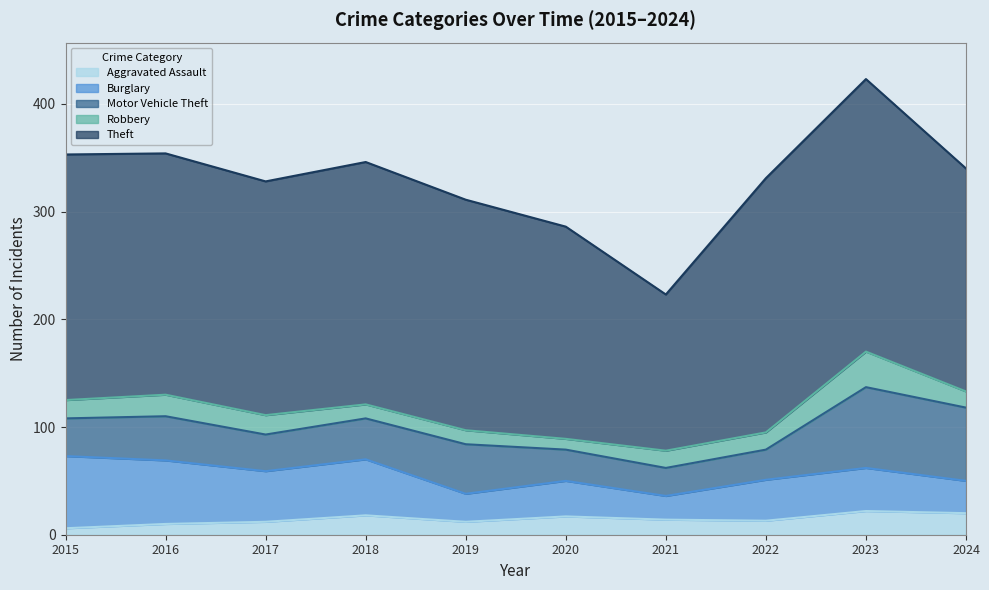

What is the difference between the second highest and minimum values in the Aggravated Assault series?

14